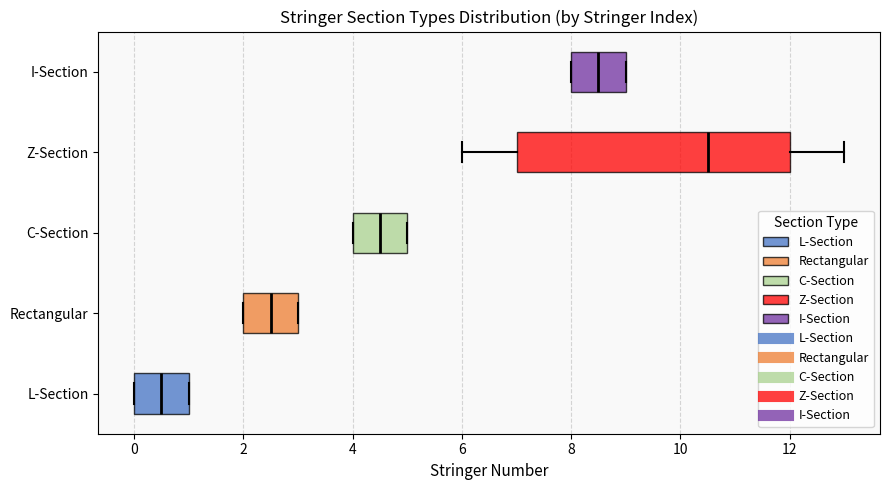

Reading bottom to top, transcribe this box plot: for each box, give where its median line is, the range the box spans, and where its two whiskers end, as read against the x-axis. The values are not printed on the chart, so give them approximately, as read against the axis.

L-Section: median 0.6, box 0.0 to 1.0, whiskers 0.0 to 1.0
Rectangular: median 2.6, box 2.0 to 3.0, whiskers 2.0 to 3.0
C-Section: median 4.6, box 4.0 to 5.0, whiskers 4.0 to 5.0
Z-Section: median 10.6, box 7.0 to 12.0, whiskers 6.0 to 13.0
I-Section: median 8.6, box 8.0 to 9.0, whiskers 8.0 to 9.0